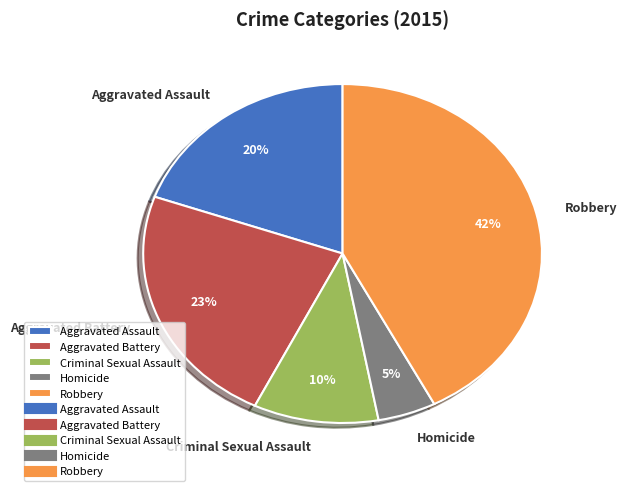

To the nearest percent, what percentage of the pie is Aggravated Battery?

23%